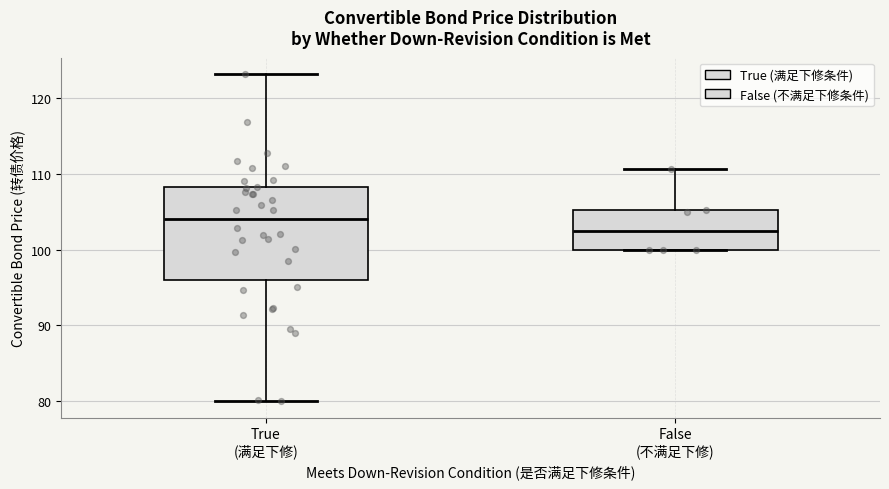

Where is the lower edge of the box for False (不满足下修) on the y-axis? The values are not printed on the chart, so give them approximately, as read against the axis.

100